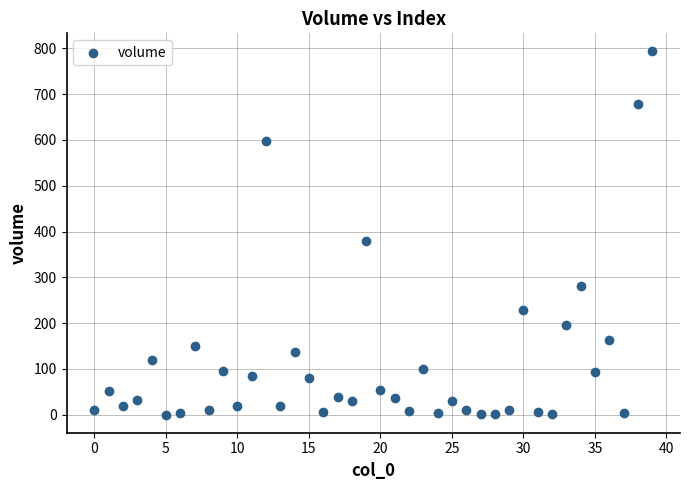

What is the range of Y values (max minus min)?

793.3